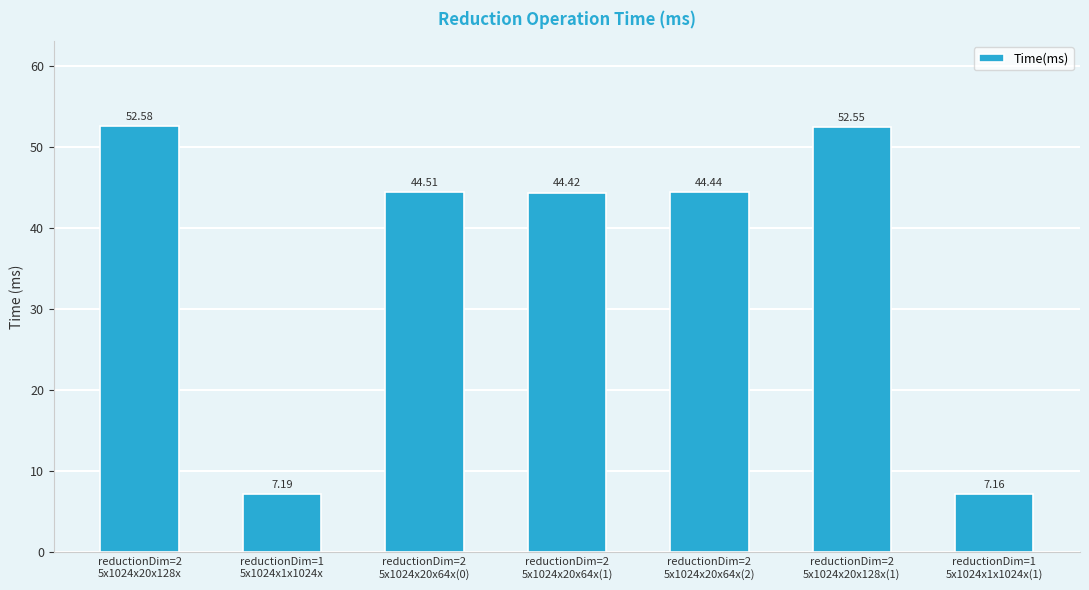

What is the label of the 4th bar from the left?

reductionDim=2
5x1024x20x64x(1)